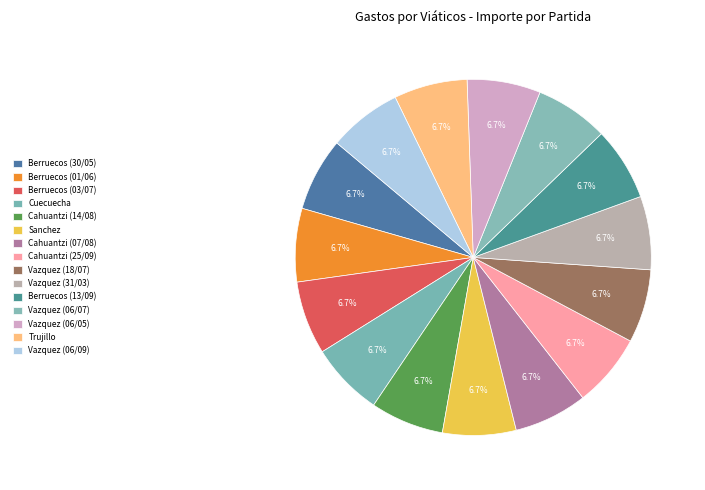

Combined, what portion of the pie is Cahuantzi (07/08) and Berruecos (03/07)?

13.3%